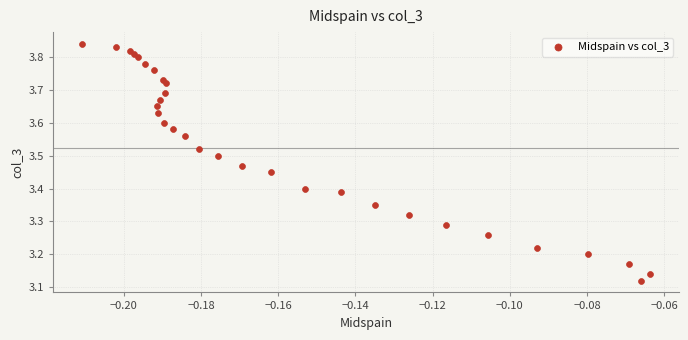

What is the range of Y values (max minus min)?

0.7